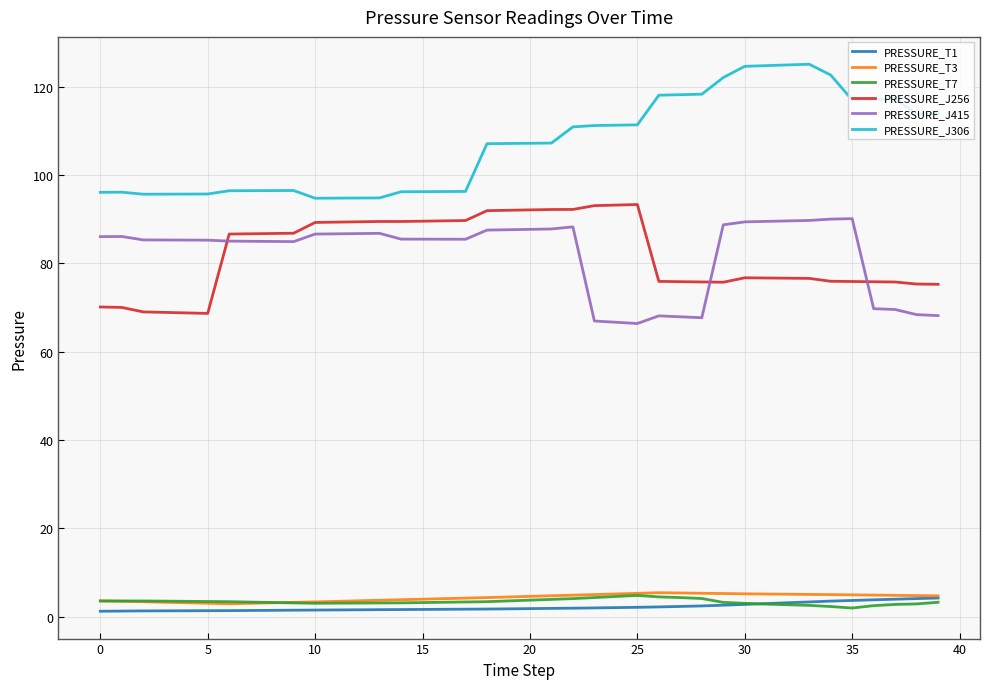

What is the lowest value of the PRESSURE_J256 series?

68.7